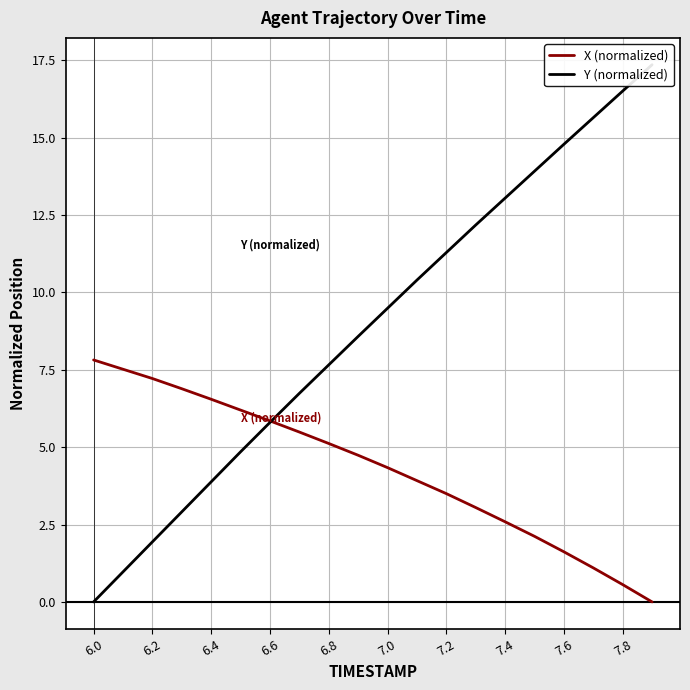

Reading left to right, list all the values displayed in this chart.

X (normalized): 7.8	7.5	7.2	6.9	6.6	6.2	5.9	5.5	5.1	4.7	4.3	3.9	3.5	3.1	2.6	2.1	1.6	1.1	0.6	0.0
Y (normalized): 0.0	1.0	1.9	2.9	3.9	4.8	5.8	6.7	7.7	8.6	9.5	10.4	11.3	12.2	13.1	13.9	14.8	15.7	16.5	17.4